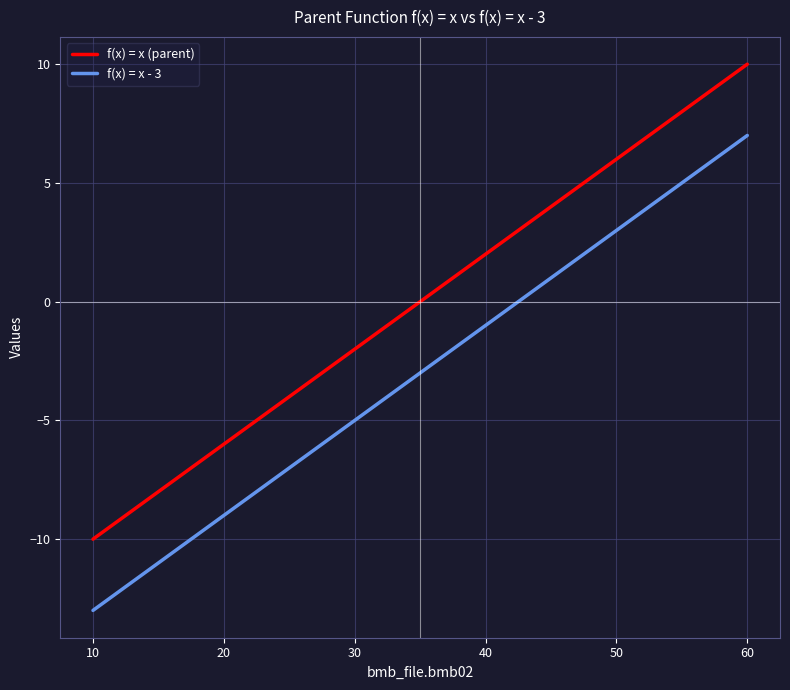

List the series in order of their overall mean, highest first.

f(x) = x (parent), f(x) = x - 3